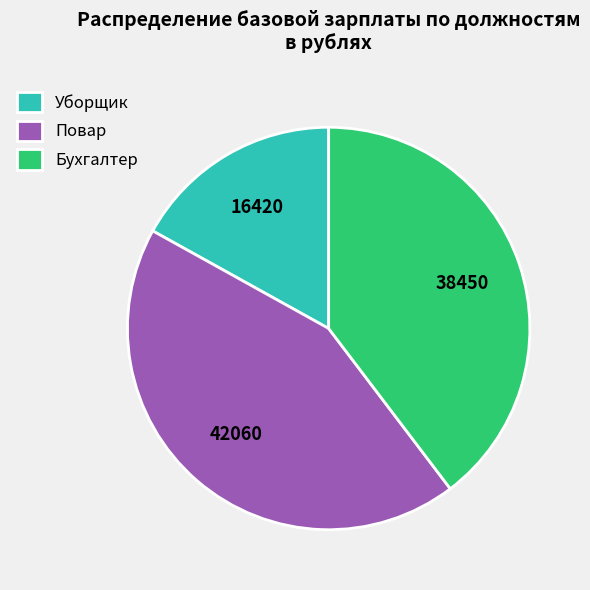

Does any single category account for the majority?

No